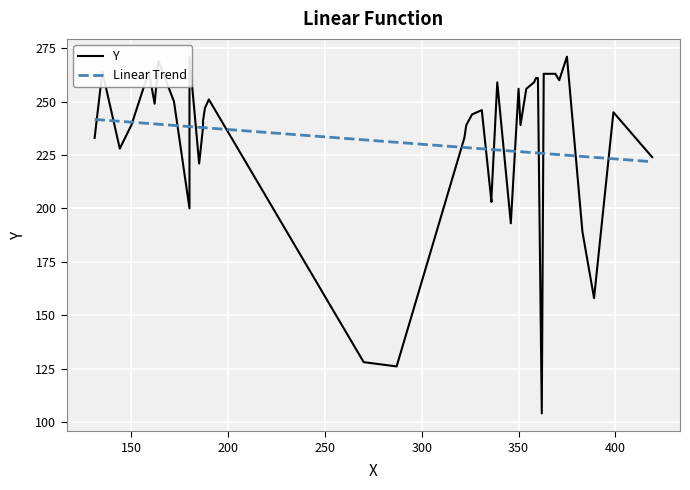

How many lines are shown in the chart?

1